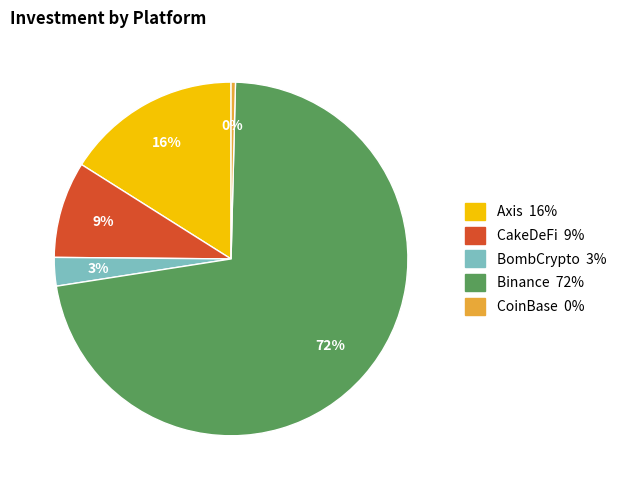

Between Axis and CoinBase, which is larger?

Axis